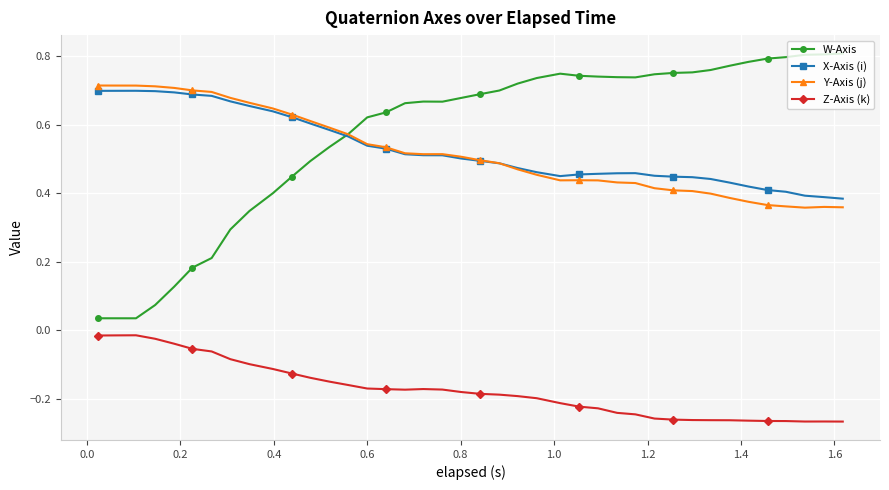

True or false: X-Axis (i) has more than 1 points higher than both neighbors.

True